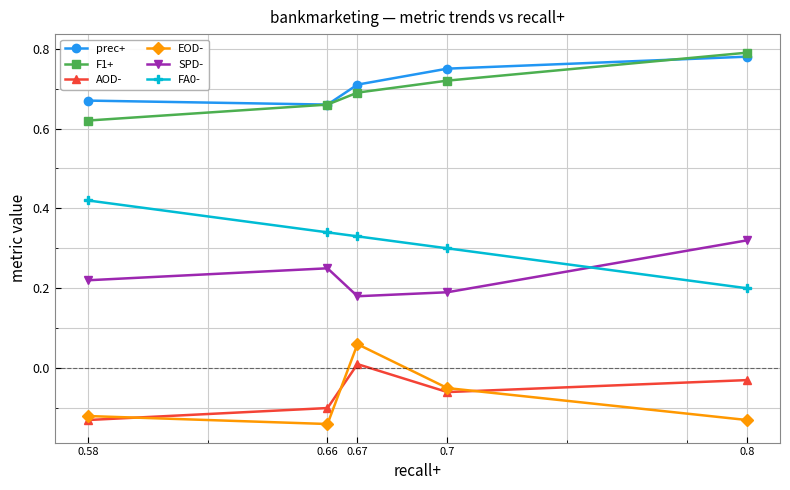

Count the FA0- values in the range 0 to 1.

5